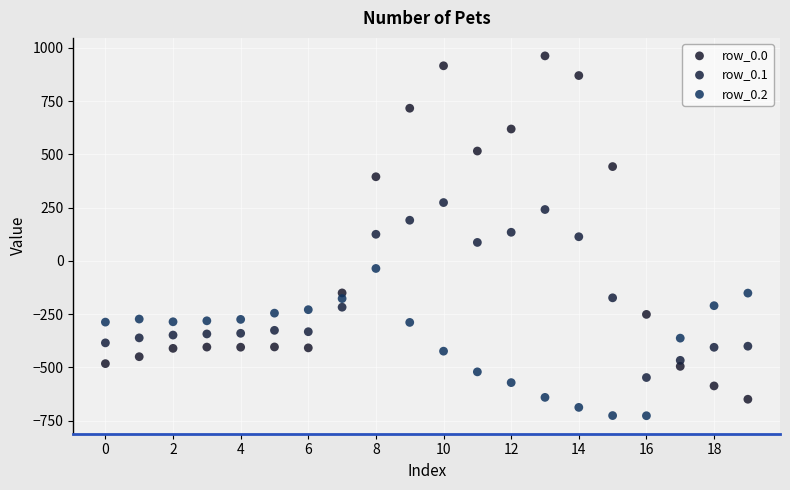

Which series has the largest Y range (max minus min)?

row_0.0